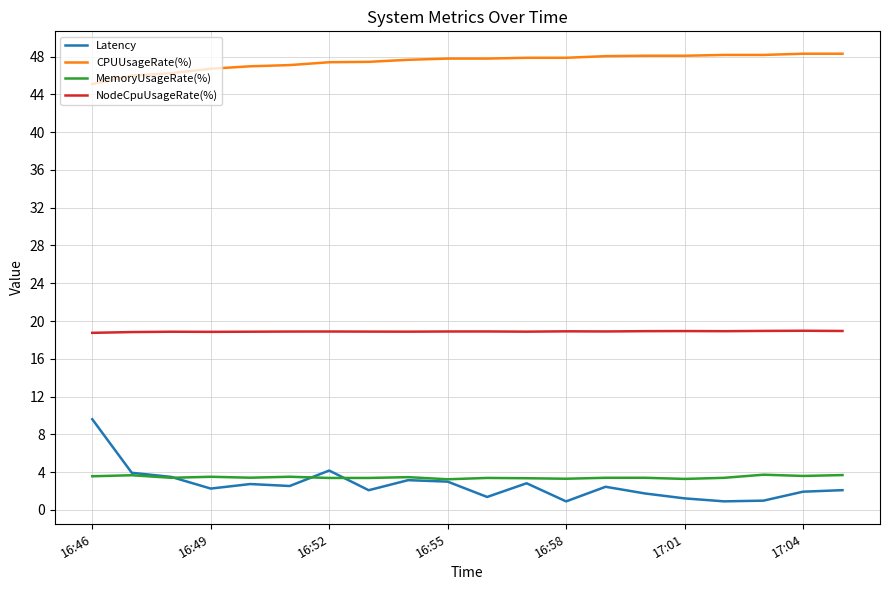

What is the highest value of the MemoryUsageRate(%) series?

3.7